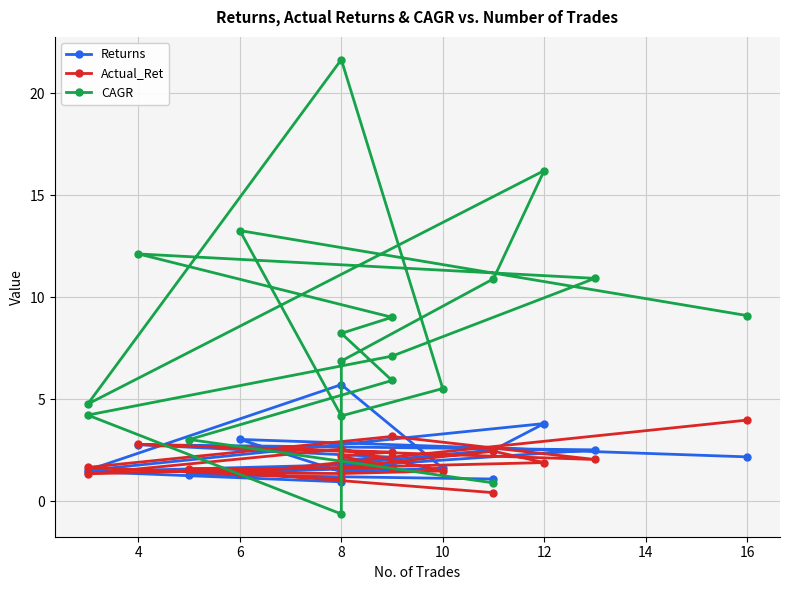

Which has a higher value, 16 or 4?

16